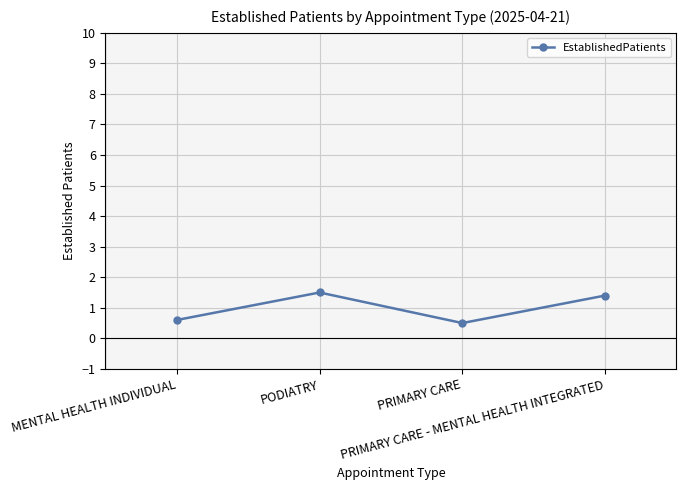

True or false: the data shows 1.5 at PODIATRY.

True